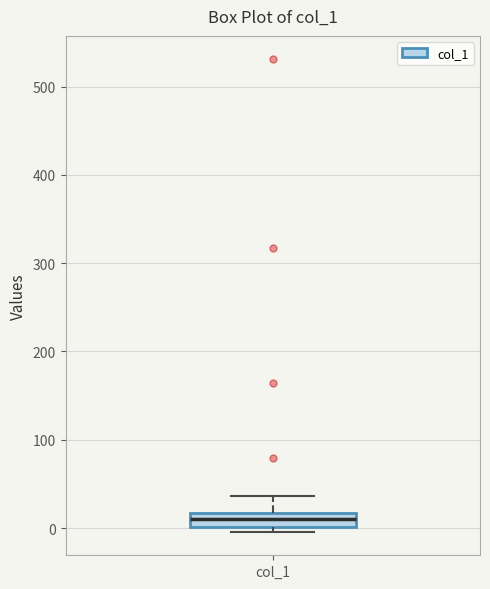

Where is the lower edge of the box for col_1 on the y-axis? The values are not printed on the chart, so give them approximately, as read against the axis.

0